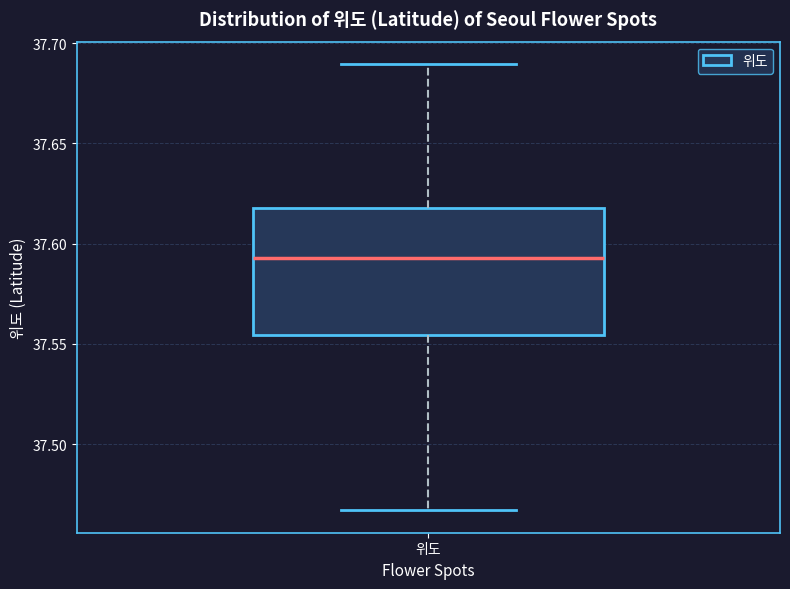

Read this box plot against the y-axis: the position of the median line, the range covered by the box, and the ends of both whiskers. The values are not printed on the chart, so give them approximately, as read against the axis.

median 37.595, box 37.555 to 37.620, whiskers 37.465 to 37.690